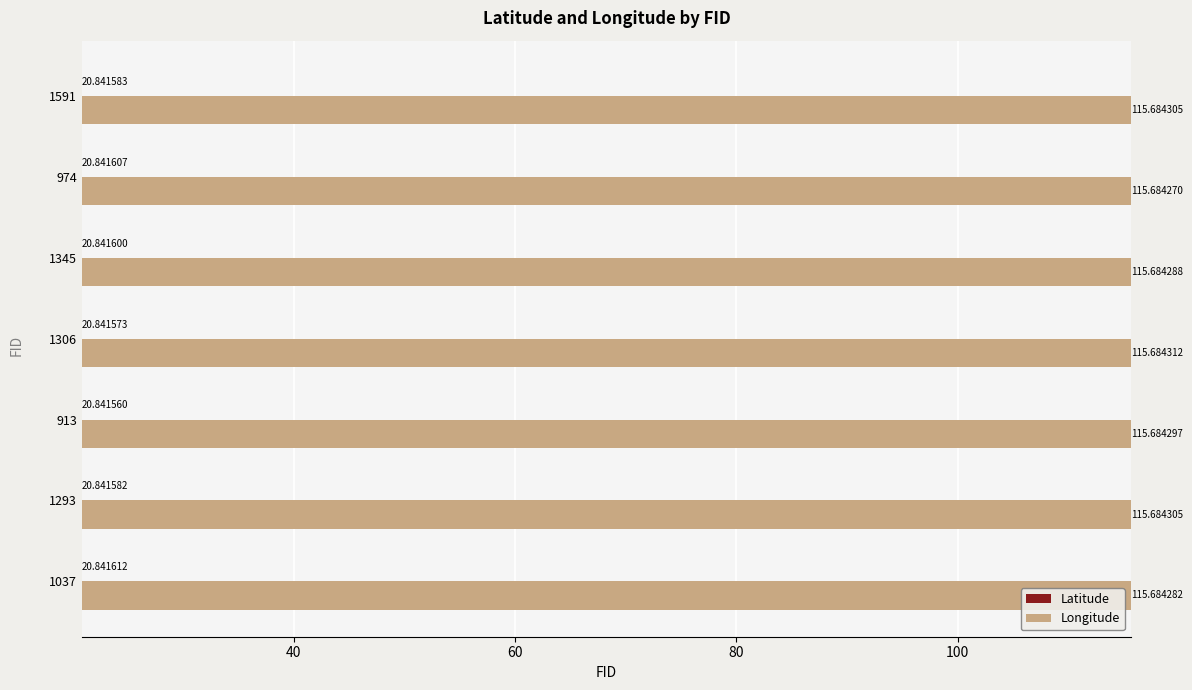

Which series has the largest total across all categories?

Longitude